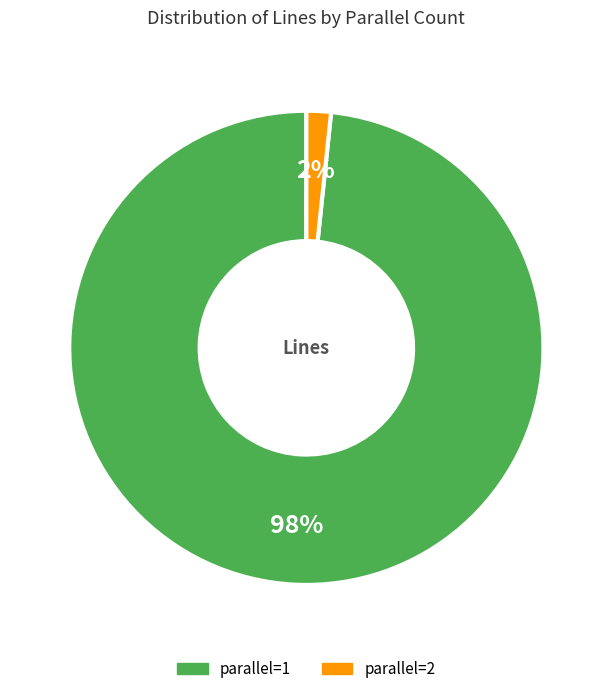

Rank the categories by value from highest to lowest.

parallel=1, parallel=2